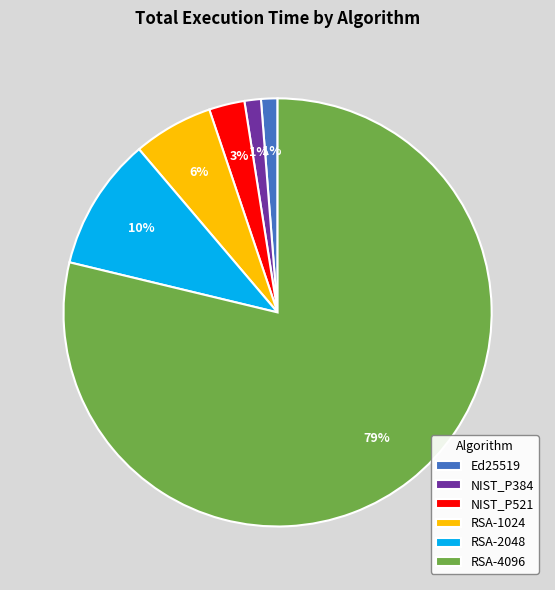

Combined, do NIST_P521 and Ed25519 account for over 50%?

No